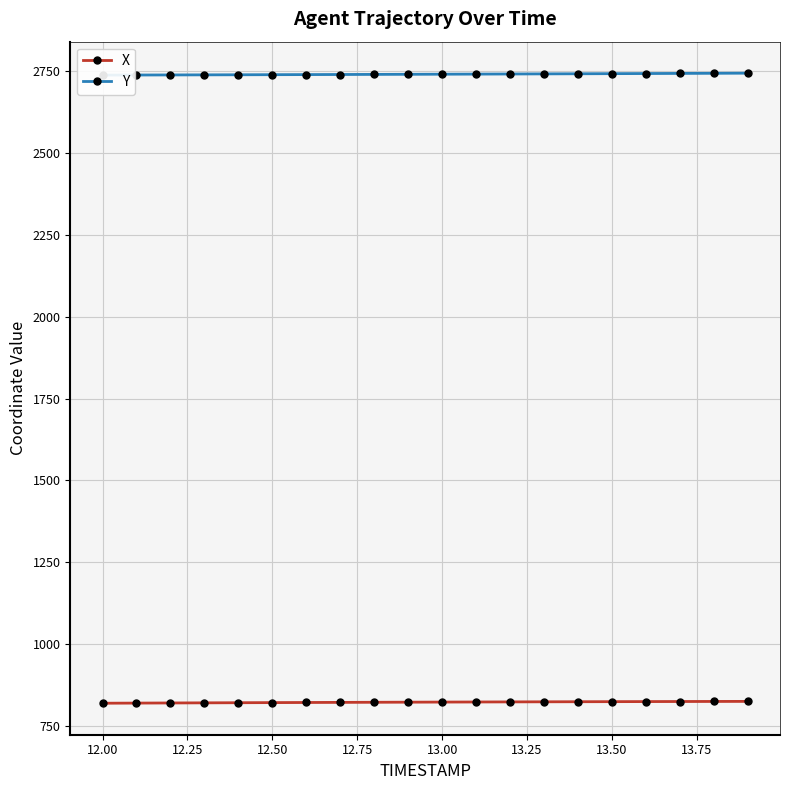

List the series in order of their overall mean, lowest first.

X, Y